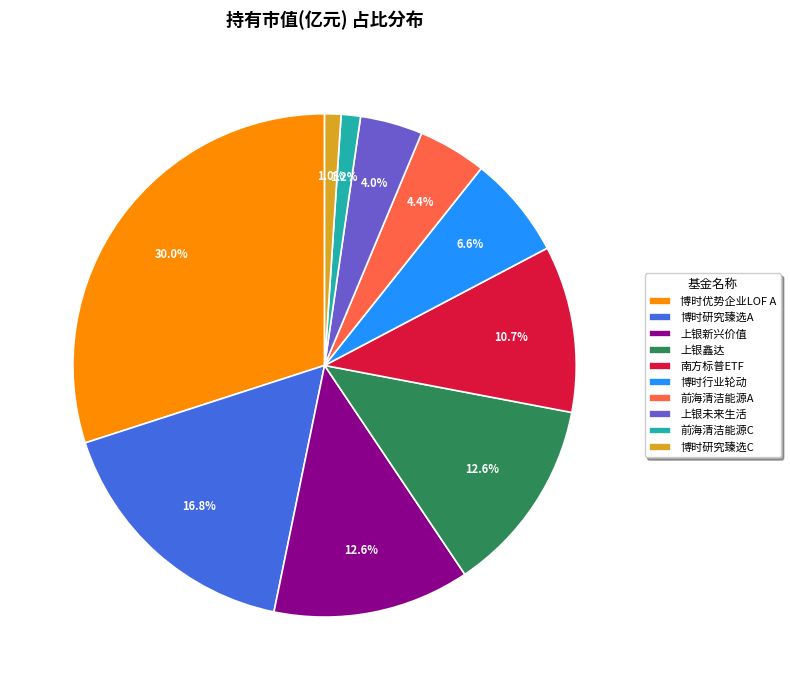

Combined, what portion of the pie is 博时优势企业LOF A and 博时行业轮动?

36.6%